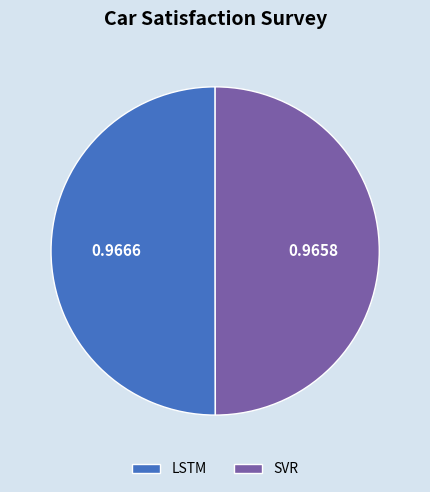

Combined, do SVR and LSTM account for over 50%?

Yes